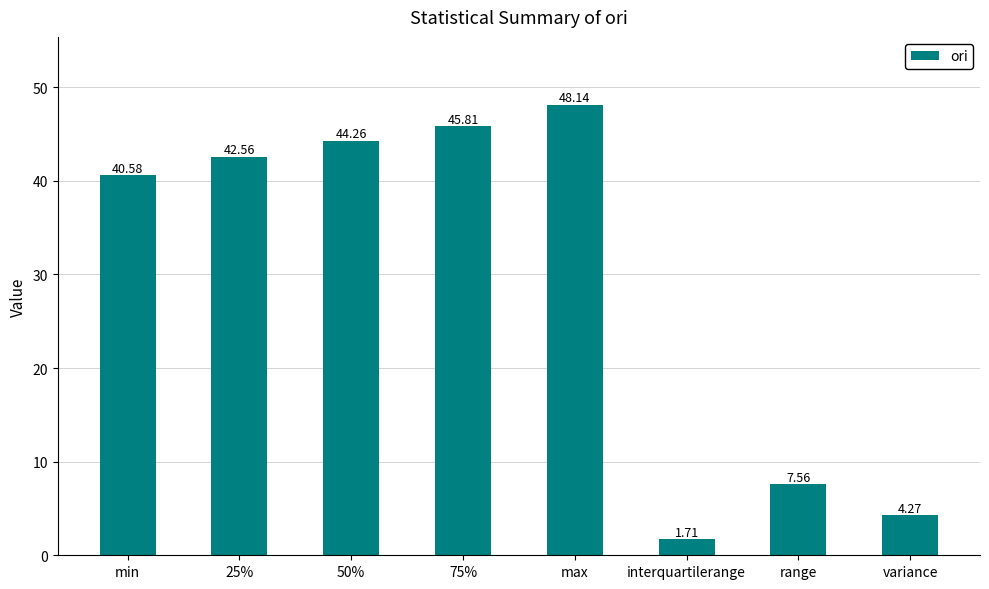

Is it true that the value at min is 40.6?

True